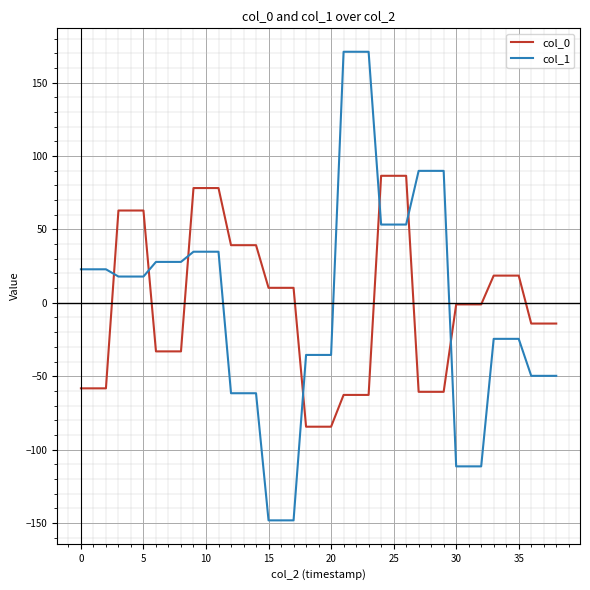

Rank the series by their maximum value, from highest to lowest.

col_1, col_0